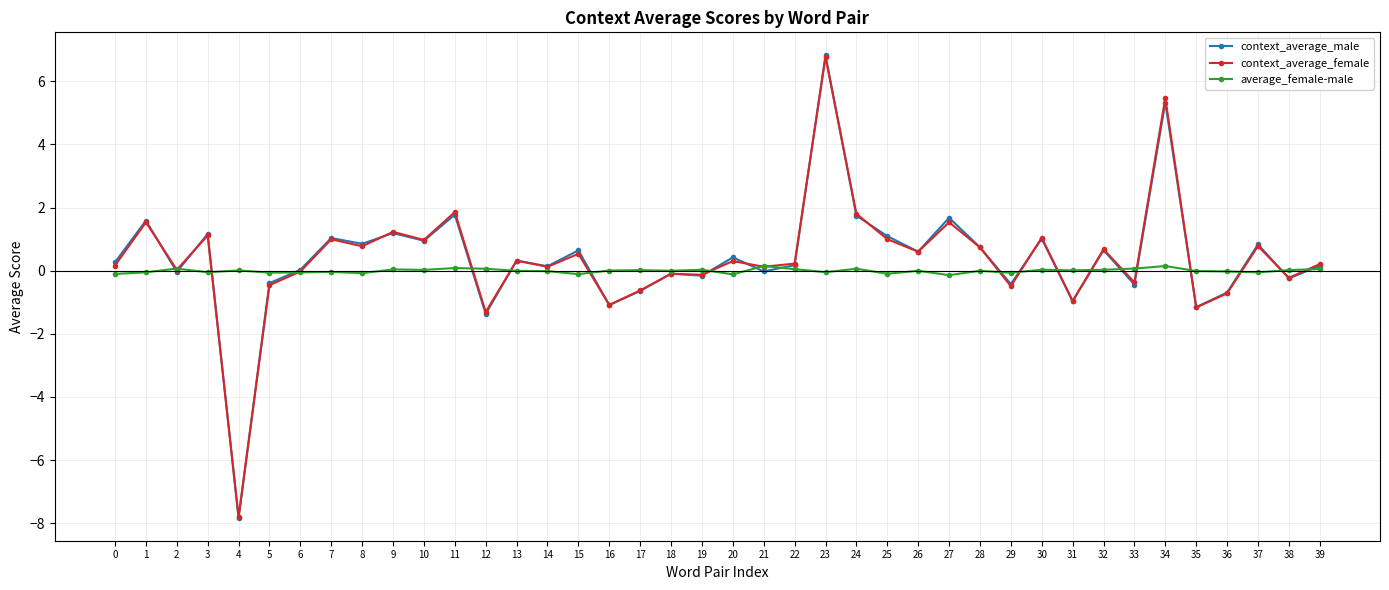

What is the difference between the second highest and minimum values in the average_female-male series?

0.3